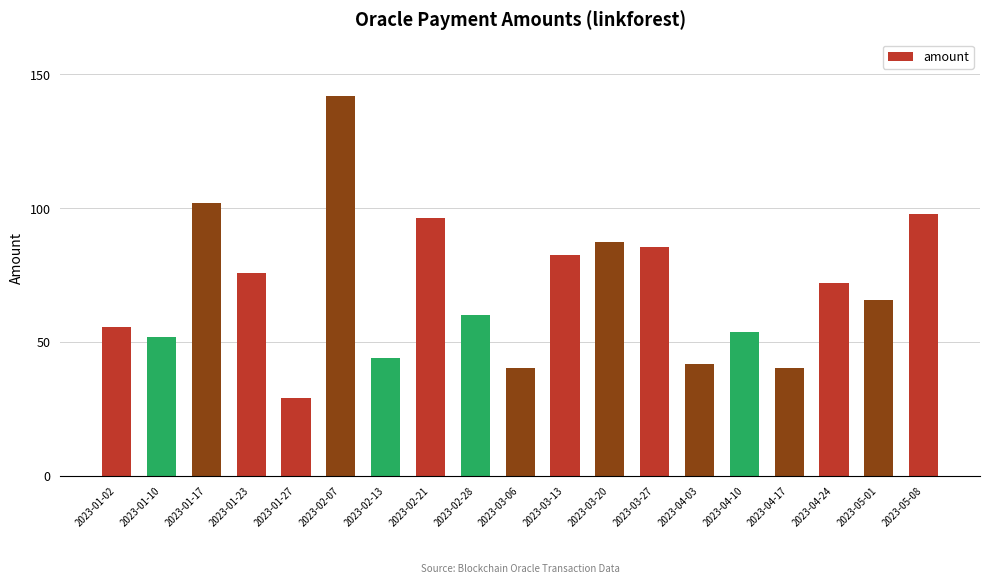

Read the value at 2023-04-03.

41.7